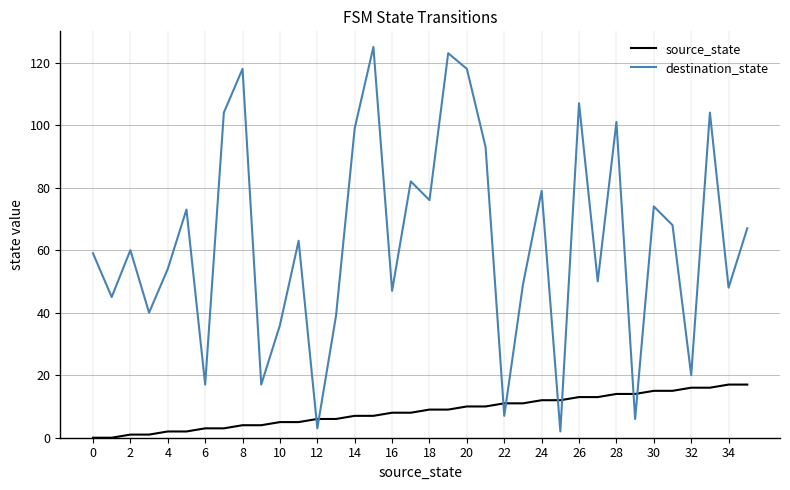

What are all the series names shown in the legend?

source_state, destination_state